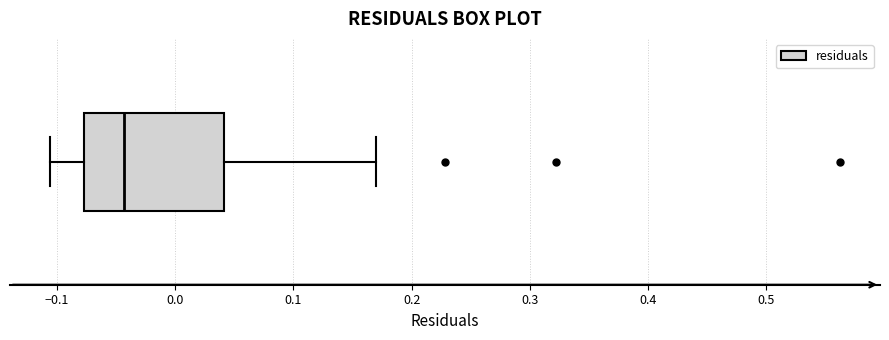

Where does the median line of the box sit on the x-axis? The values are not printed on the chart, so give them approximately, as read against the axis.

-0.04